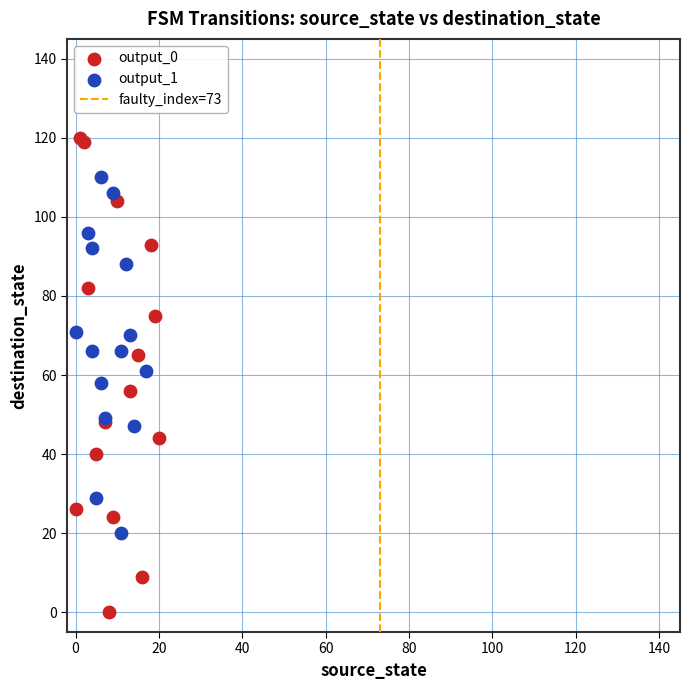

Which series contains the lowest Y value?

output_0